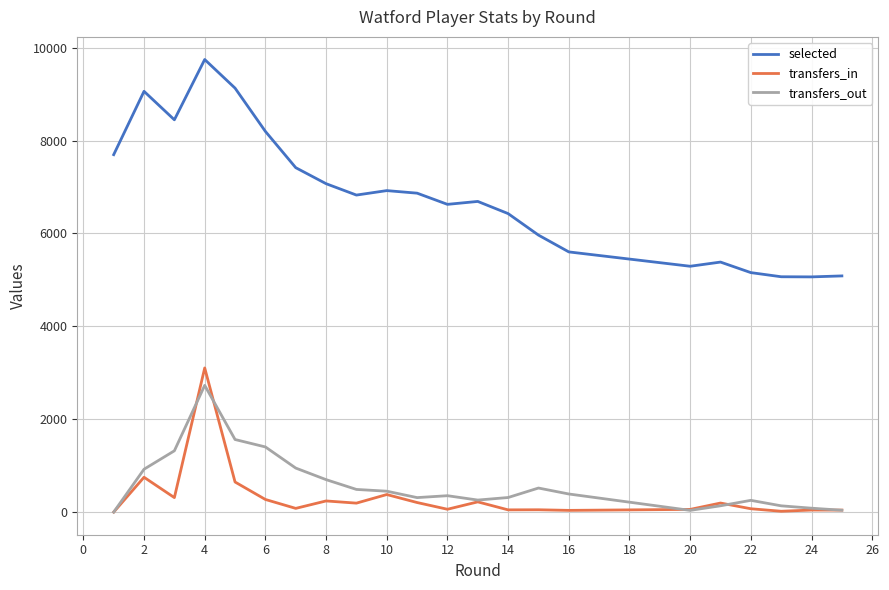

Rank the series by their maximum value, from highest to lowest.

selected, transfers_in, transfers_out